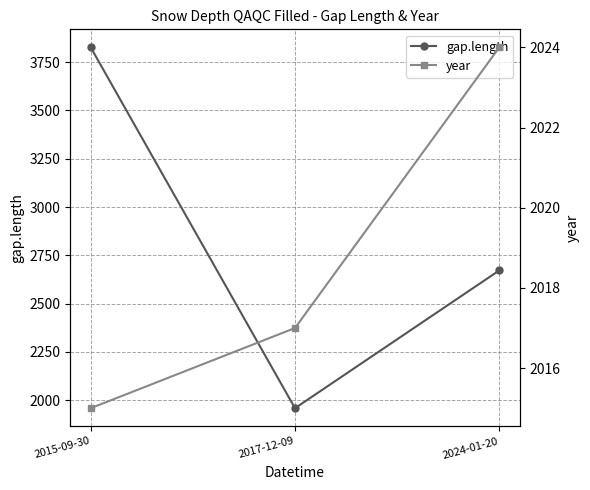

What is the total value across all series at 2015-09-30?

5841